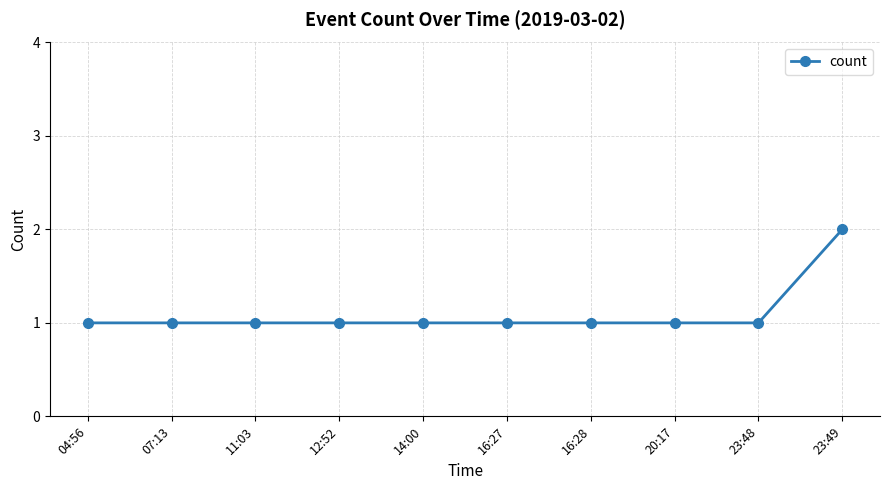

Reading left to right, extract all data points from this chart.

1	1	1	1	1	1	1	1	1	2